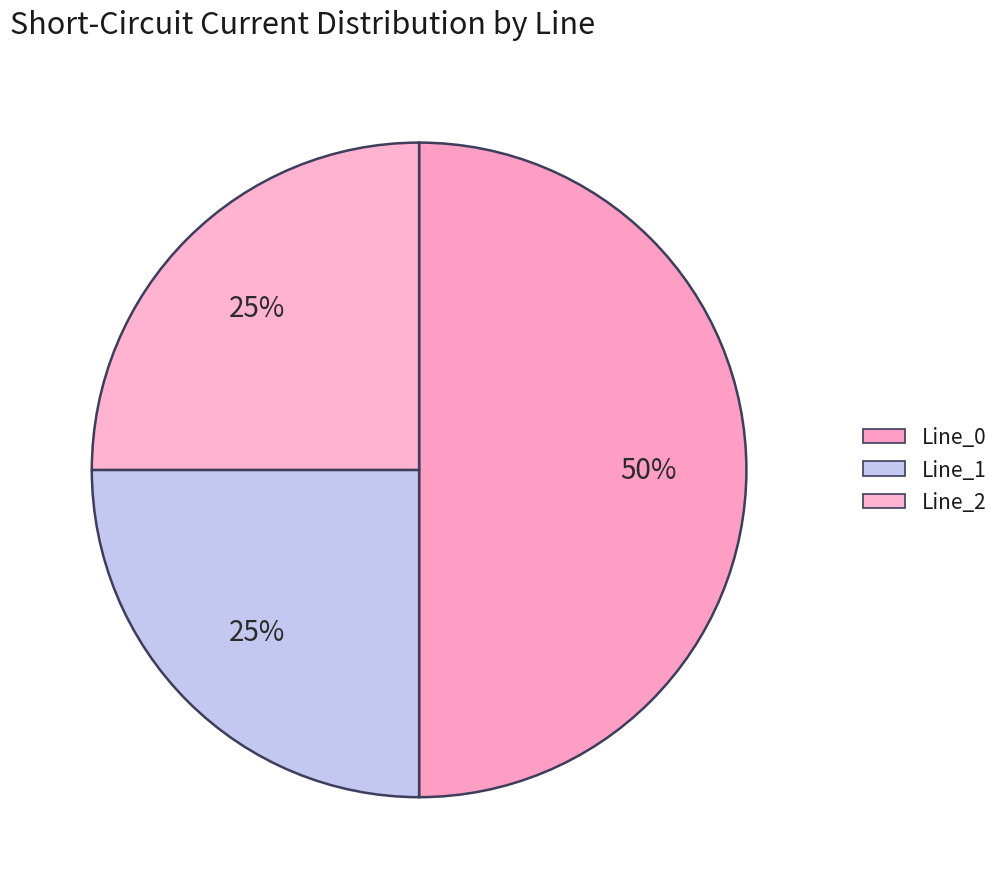

How many segments does this pie chart have?

3